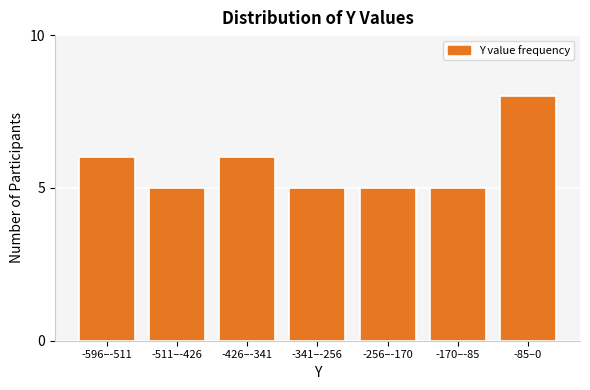

Reading right to left, list all the values displayed in this chart.

-85–0=8	-170–-85=5	-256–-170=5	-341–-256=5	-426–-341=6	-511–-426=5	-596–-511=6